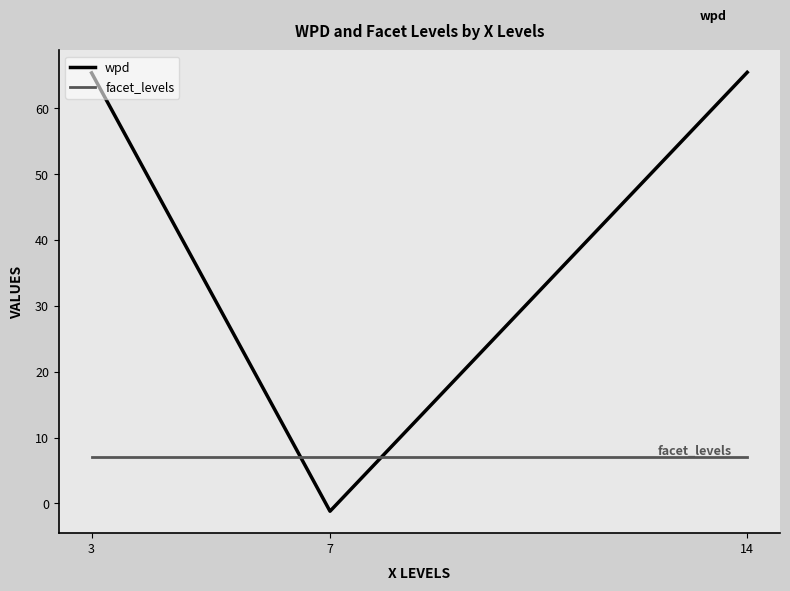

Which label corresponds to the smallest value in the chart?

7